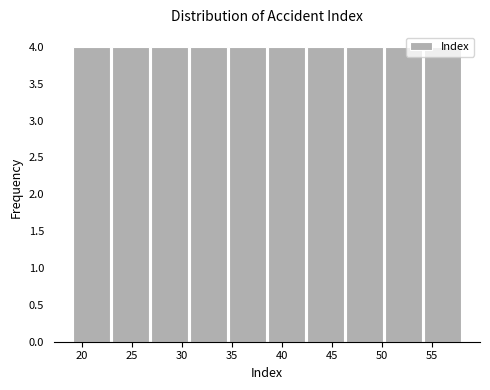

Reading left to right, list every bar in this chart as the range it spans on the x-axis followed by its height. Neither the bar edges nor the heights are printed on the chart, so give them approximately, as read against the axes.

19.0 to 22.9: 4
22.9 to 26.8: 4
26.8 to 30.7: 4
30.7 to 34.6: 4
34.6 to 38.5: 4
38.5 to 42.4: 4
42.4 to 46.3: 4
46.3 to 50.2: 4
50.2 to 54.1: 4
54.1 to 58.0: 4